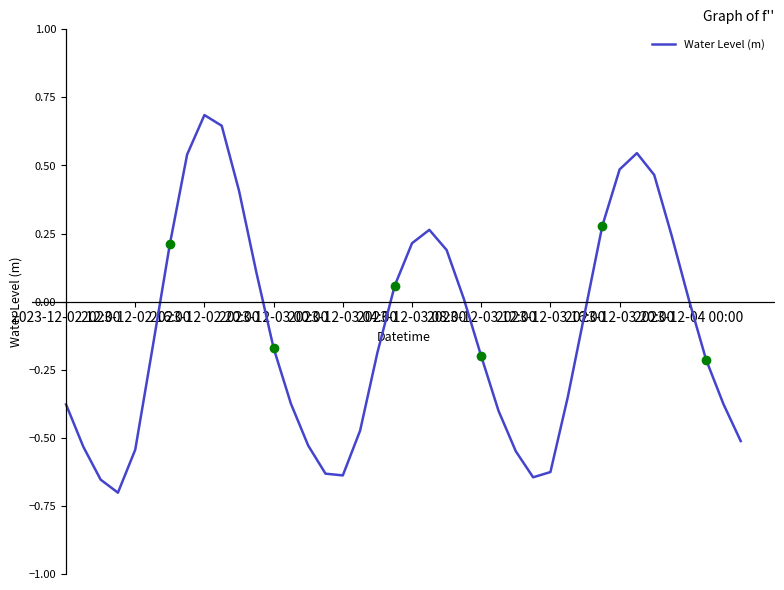

What is the maximum value shown in the chart?

0.7